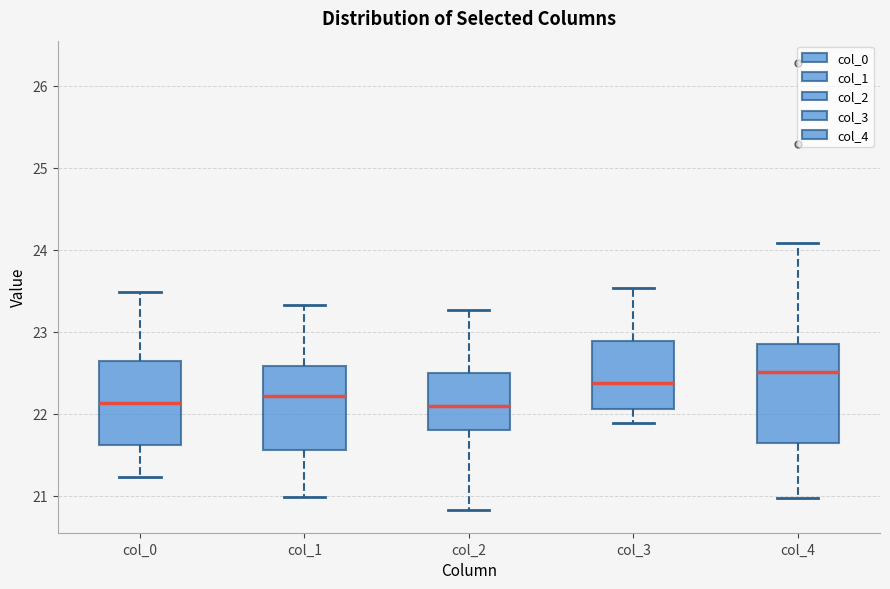

Reading left to right, read every box against the y-axis: the position of its median line, the range the box covers, and the ends of its whiskers. The values are not printed on the chart, so give them approximately, as read against the axis.

col_0: median 22.1, box 21.6 to 22.6, whiskers 21.2 to 23.5
col_1: median 22.2, box 21.6 to 22.6, whiskers 21.0 to 23.3
col_2: median 22.1, box 21.8 to 22.5, whiskers 20.8 to 23.3
col_3: median 22.4, box 22.1 to 22.9, whiskers 21.9 to 23.5
col_4: median 22.5, box 21.6 to 22.8, whiskers 21.0 to 24.1